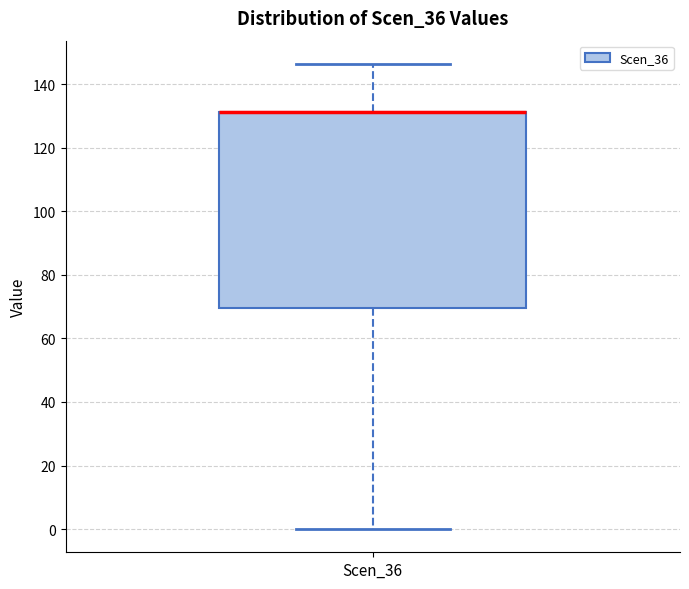

Where does the lower whisker of the box for Scen_36 end on the y-axis? The values are not printed on the chart, so give them approximately, as read against the axis.

0